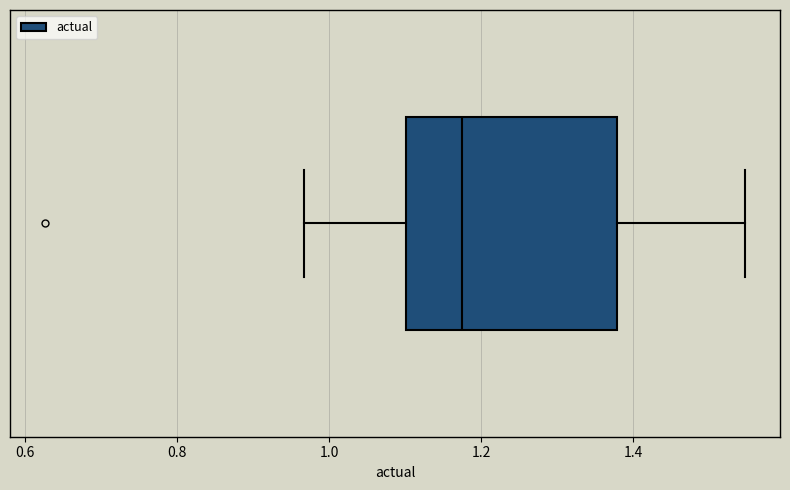

Read this box plot against the x-axis: the position of the median line, the range covered by the box, and the ends of both whiskers. The values are not printed on the chart, so give them approximately, as read against the axis.

median 1.18, box 1.10 to 1.38, whiskers 0.96 to 1.54